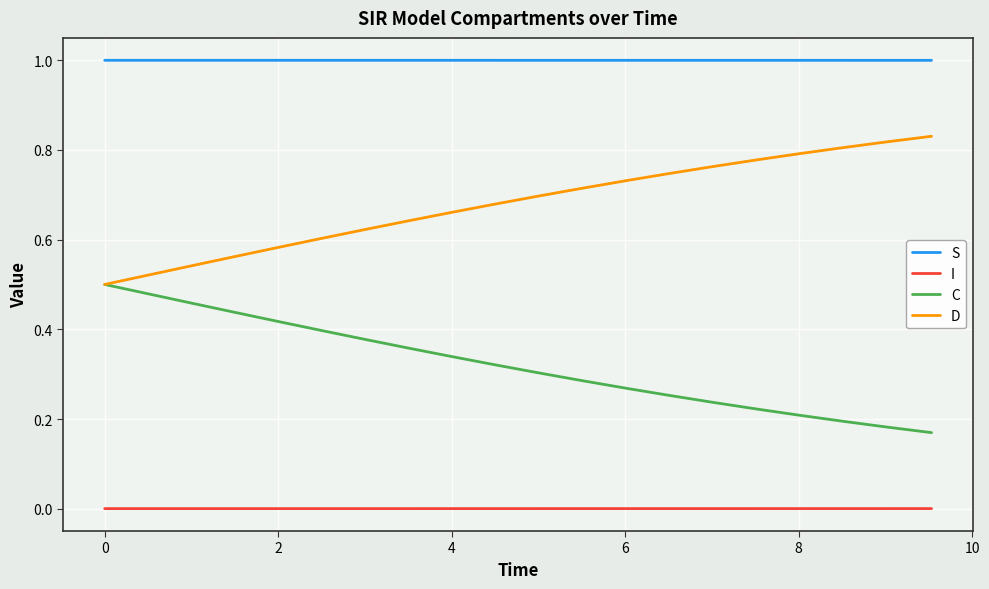

What are all the series names shown in the legend?

S, I, C, D